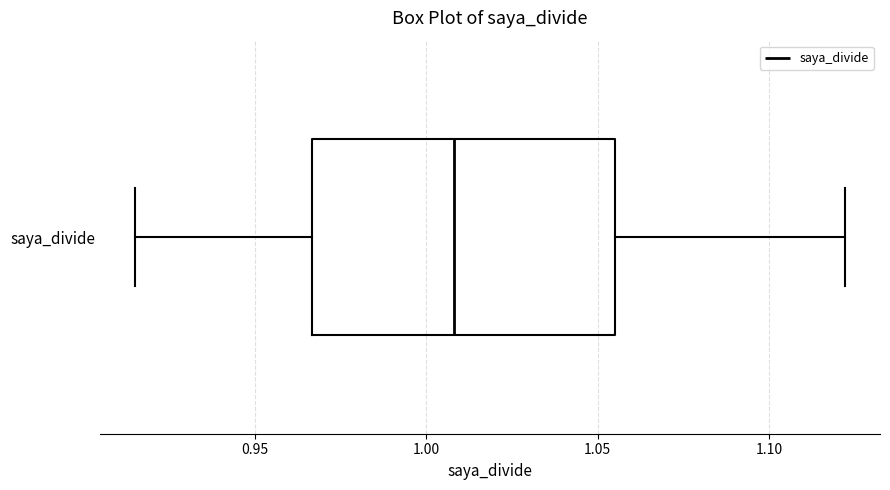

Transcribe this box plot: give where the median line is, the range the box spans, and where the two whiskers end, as read against the x-axis. The values are not printed on the chart, so give them approximately, as read against the axis.

median 1.010, box 0.965 to 1.055, whiskers 0.915 to 1.120